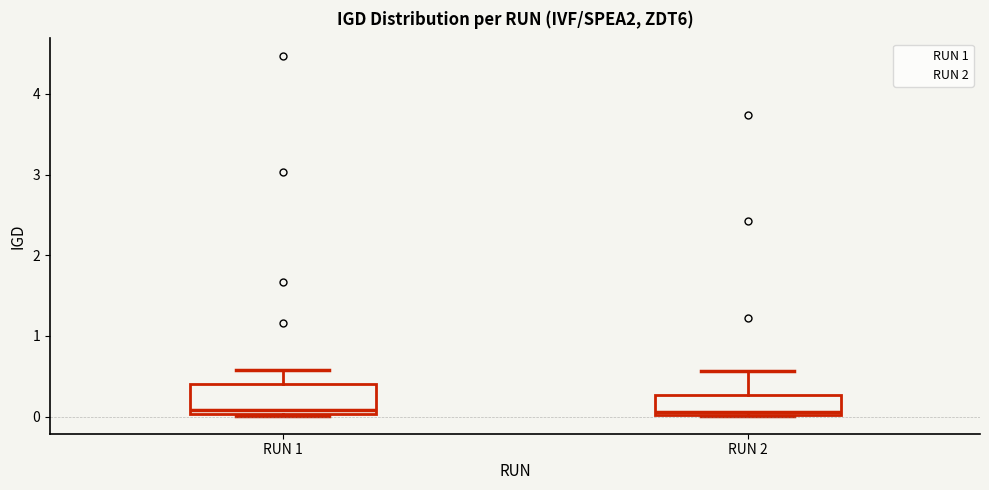

Reading left to right, read every box against the y-axis: the position of its median line, the range the box covers, and the ends of its whiskers. The values are not printed on the chart, so give them approximately, as read against the axis.

RUN 1: median 0.1, box 0.0 to 0.4, whiskers 0.0 to 0.6
RUN 2: median 0.1, box 0.0 to 0.3, whiskers 0.0 to 0.6